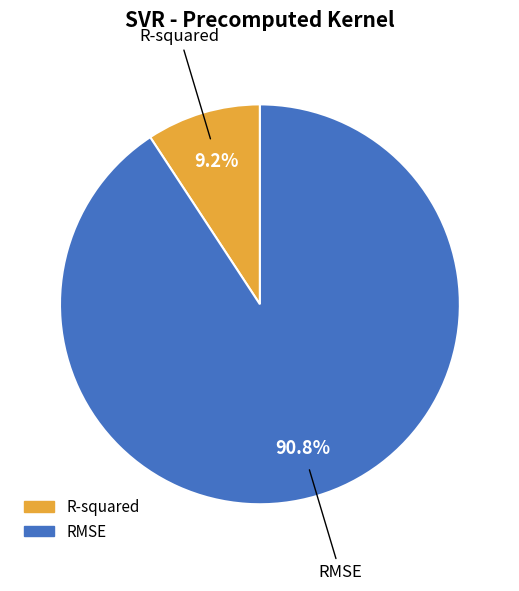

Between R-squared and RMSE, which is larger?

RMSE